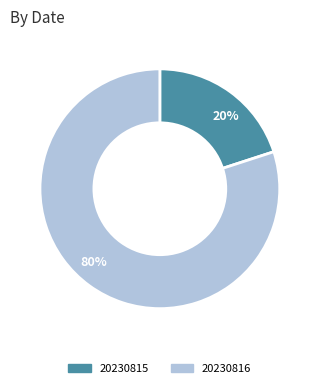

Which slice is the smallest?

20%